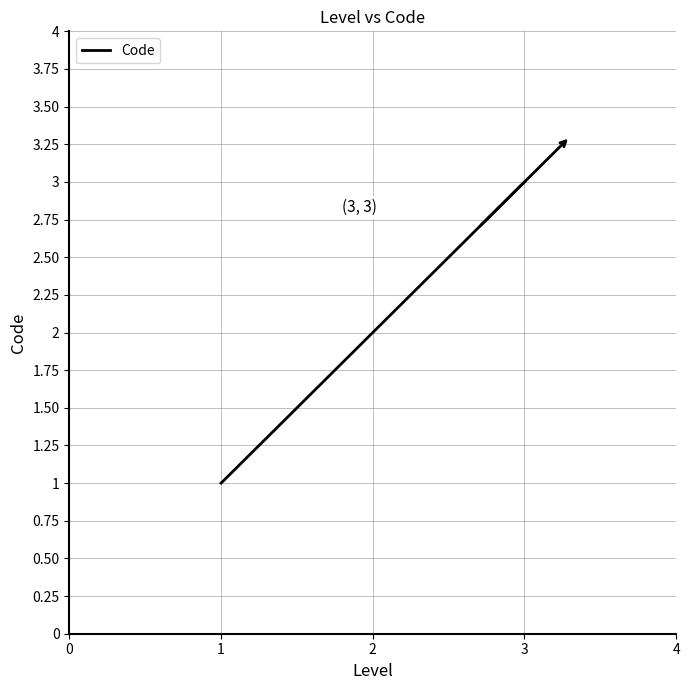

Which category has the highest value across all series?

3